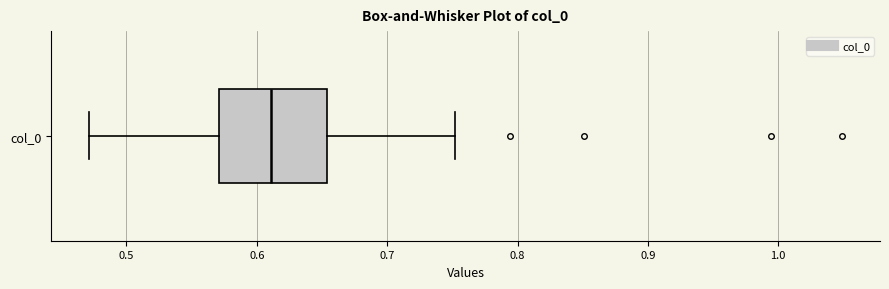

Read this box plot against the x-axis: the position of the median line, the range covered by the box, and the ends of both whiskers. The values are not printed on the chart, so give them approximately, as read against the axis.

median 0.61, box 0.57 to 0.65, whiskers 0.47 to 0.75